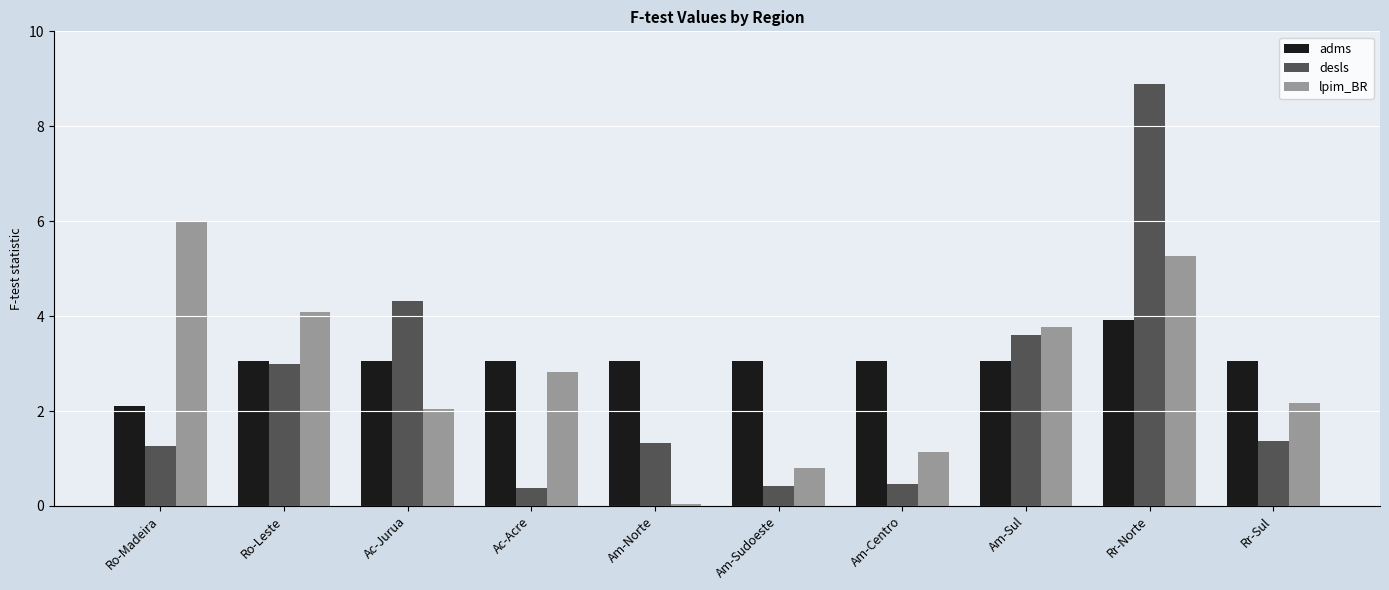

What is the sum of all desls values?

25.0